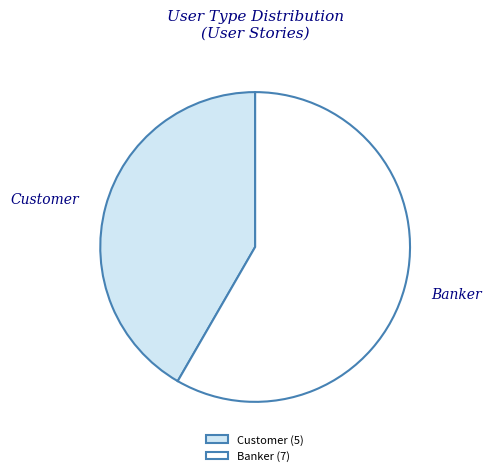

Do Banker and Customer together represent more than half of the pie?

Yes